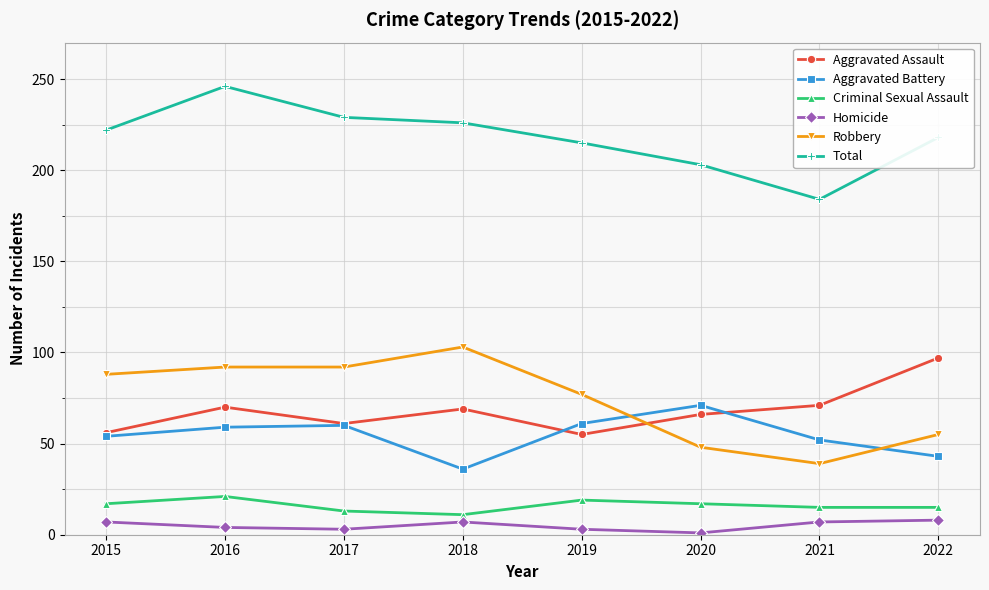

The value of Robbery at 2020 is 86. True or false?

False